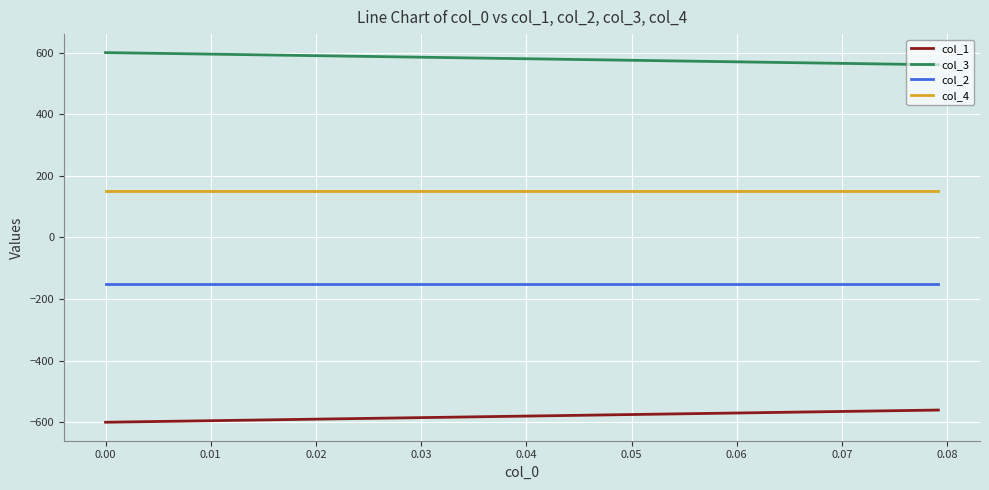

True or false: col_4 and col_2 cross at least once.

False